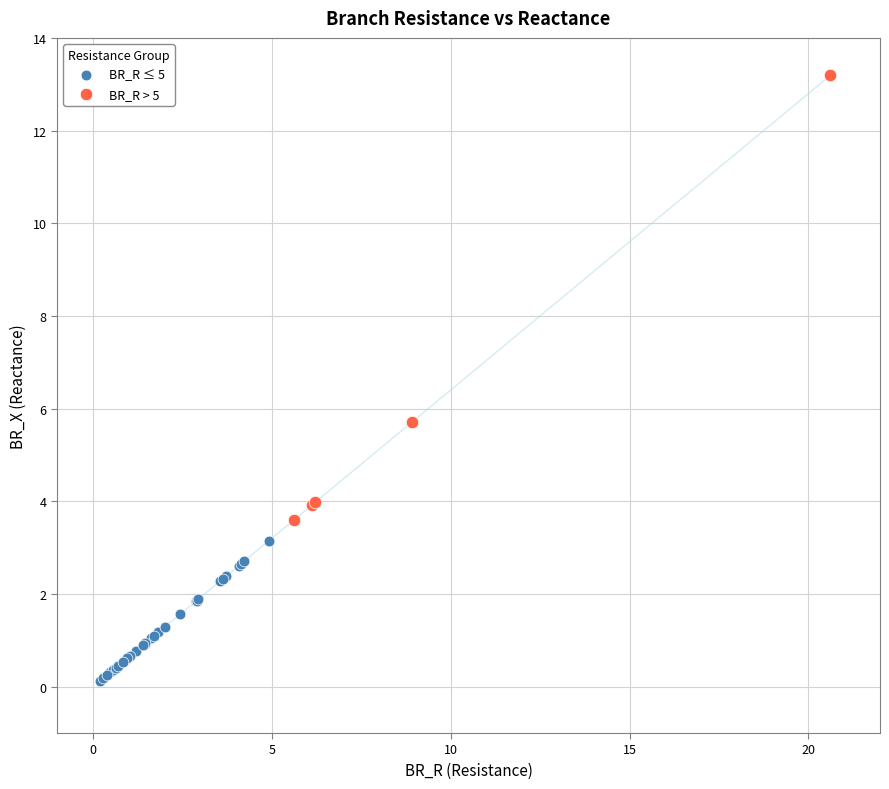

What are all the series names shown in the legend?

BR_R ≤ 5, BR_R > 5